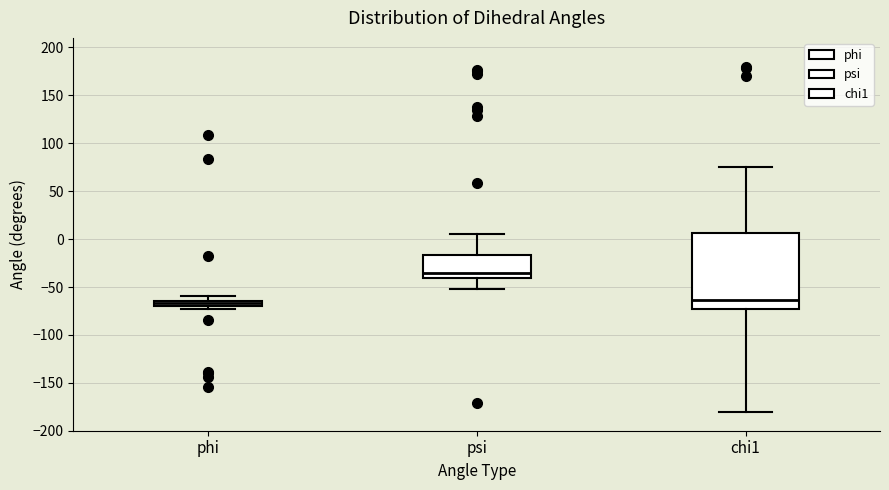

Which box is the tallest, from its lower edge to its upper edge?

chi1